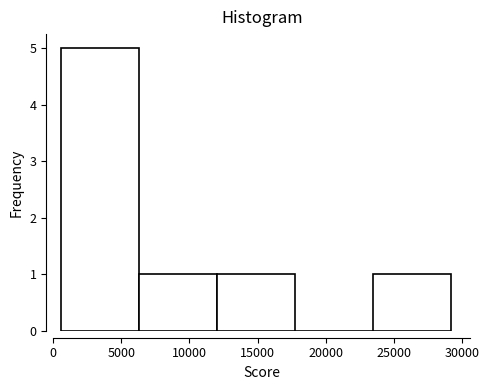

Reading left to right, list every bar in this chart as the range it spans on the x-axis followed by its height. Neither the bar edges nor the heights are printed on the chart, so give them approximately, as read against the axes.

500 to 6500: 5
6500 to 12000: 1
12000 to 18000: 1
18000 to 23500: 0
23500 to 29000: 1